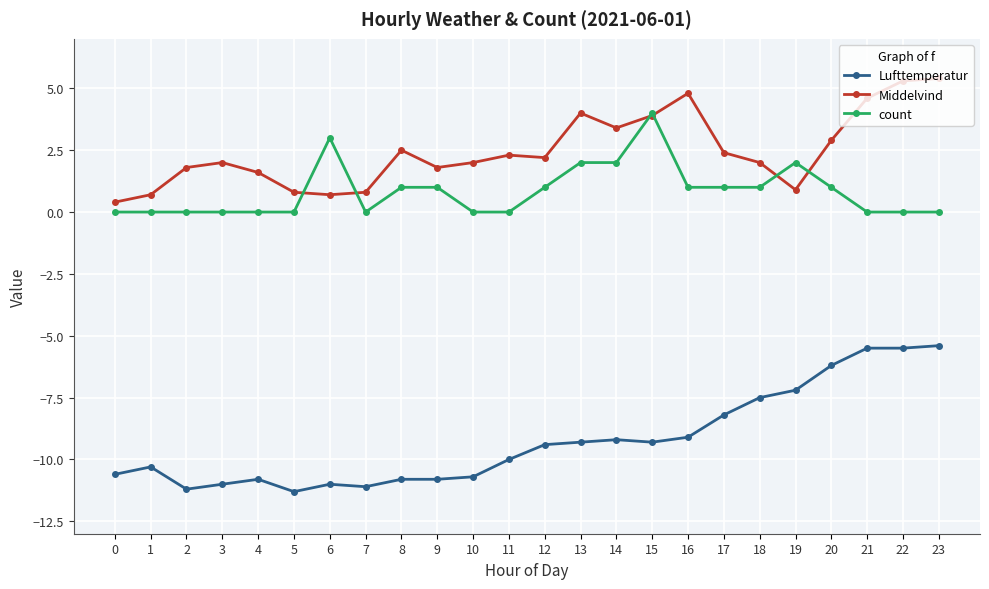

Rank the series by their maximum value, from highest to lowest.

Middelvind, count, Lufttemperatur